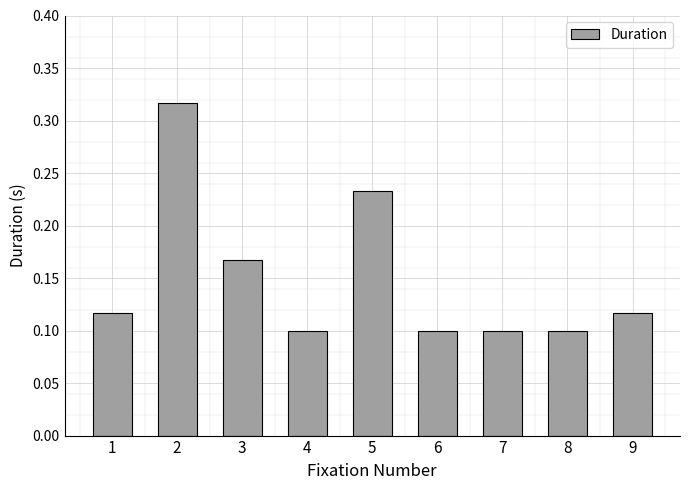

Are the bars grouped side by side (vs. stacked)?

No